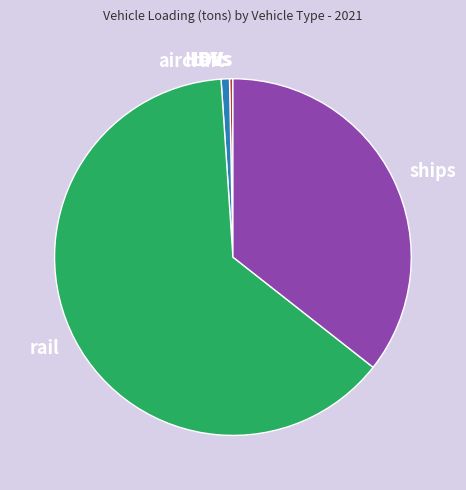

Which slice represents more than half of the pie?

rail